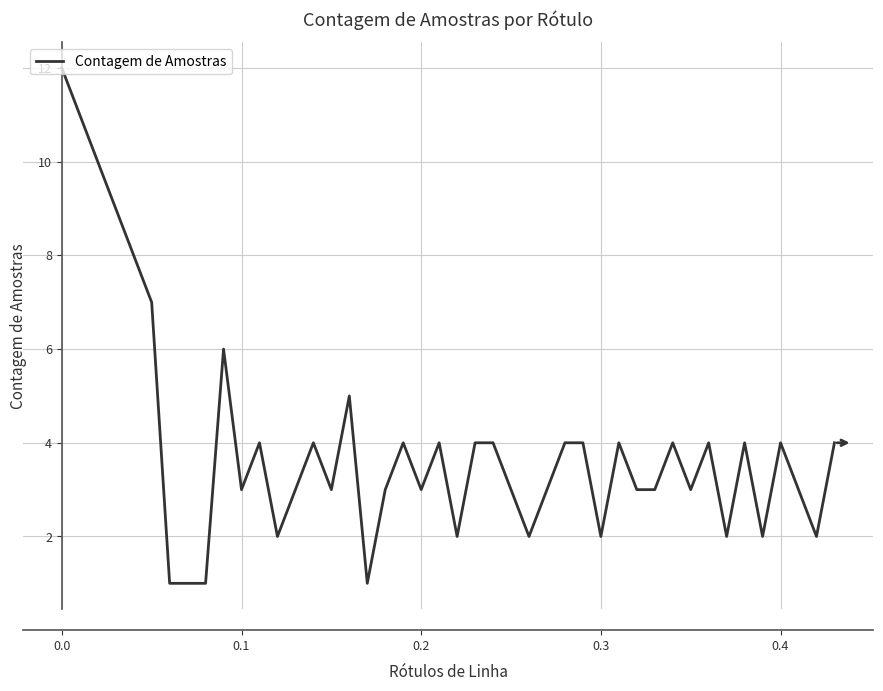

What is the difference between the maximum and minimum values?

11